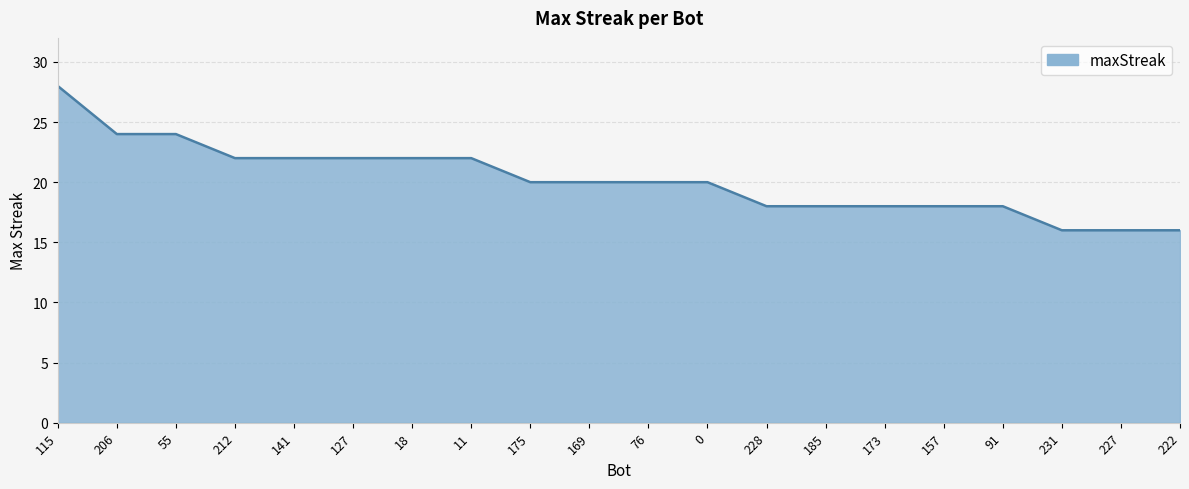

Does the chart display data point markers on the line(s)?

No